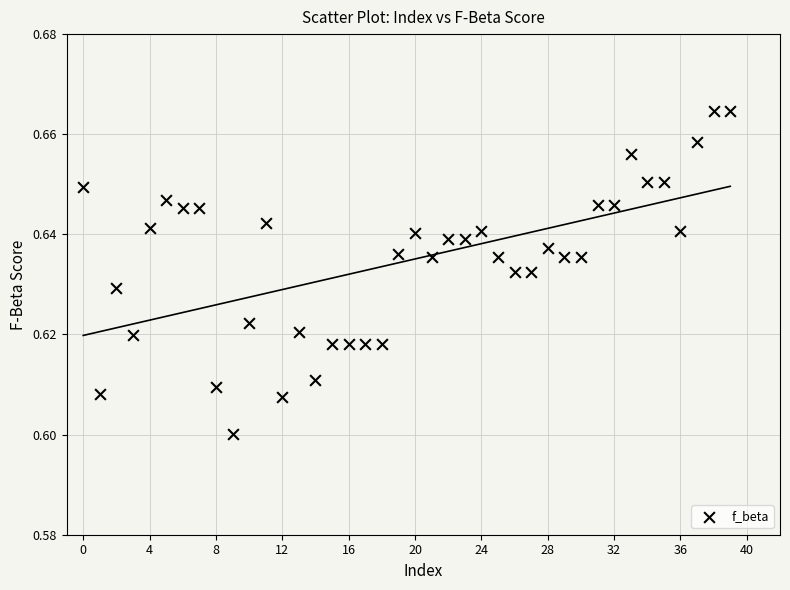

How many points are shown in the scatter plot?

40